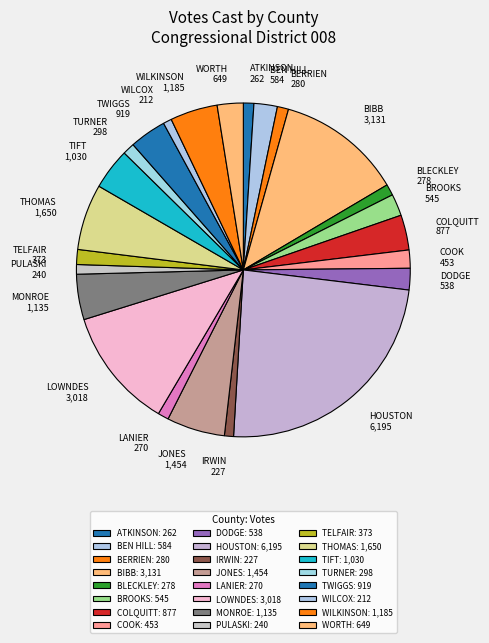

Does TURNER represent more than half of the total?

No